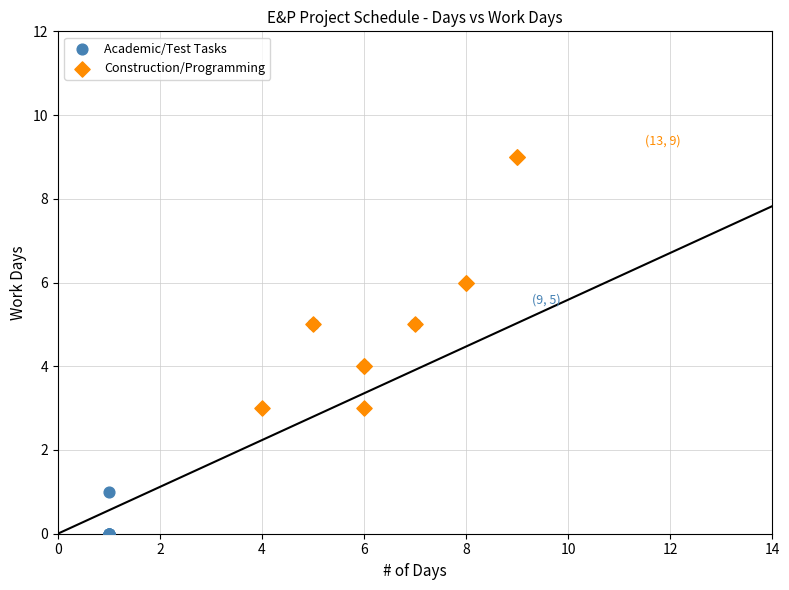

Which series contains the lowest Y value?

Academic/Test Tasks